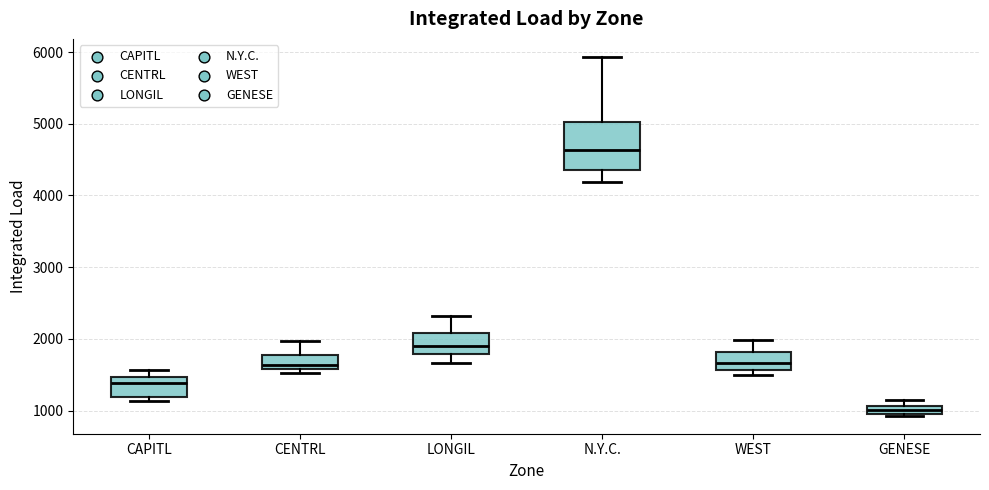

Which box is the tallest, from its lower edge to its upper edge?

N.Y.C.